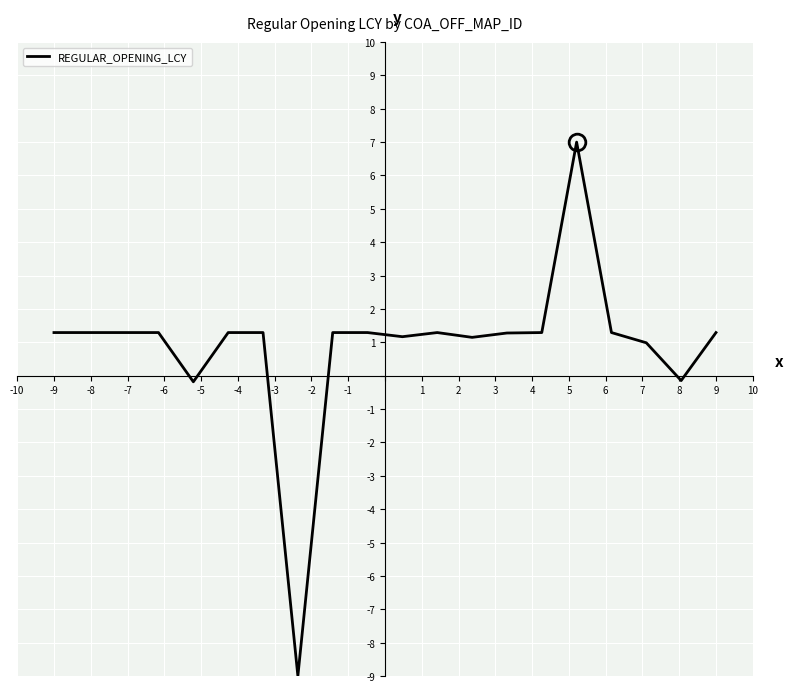

What is the difference between the second highest and second lowest values?

1.5